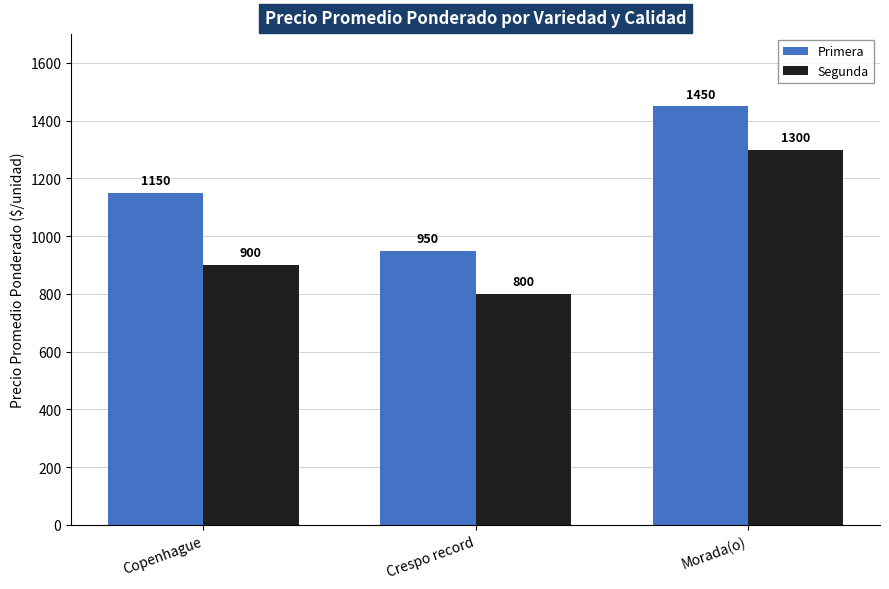

How many bars are there in each group?

2